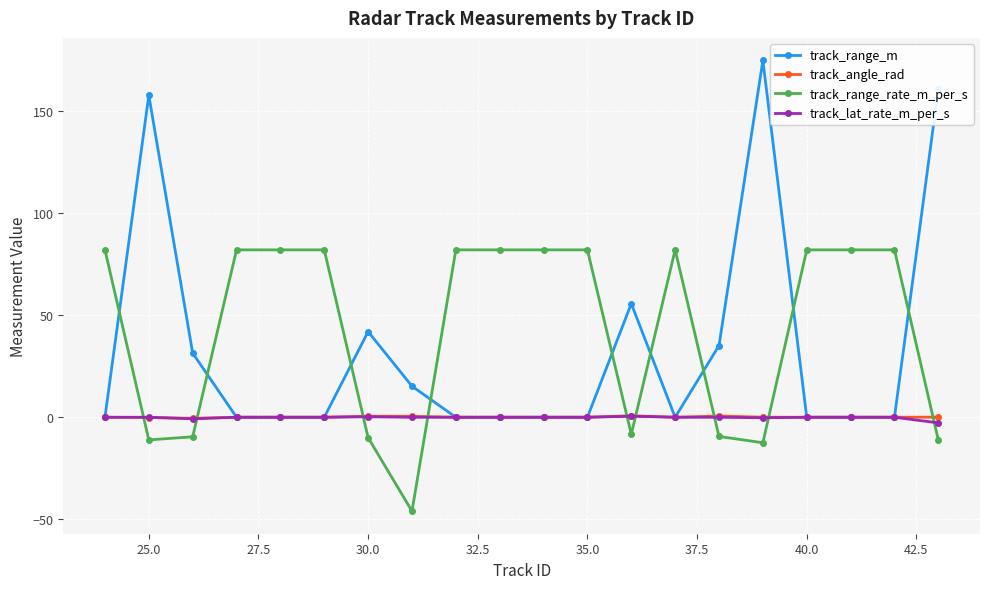

Which series has the largest range (max minus min)?

track_range_m